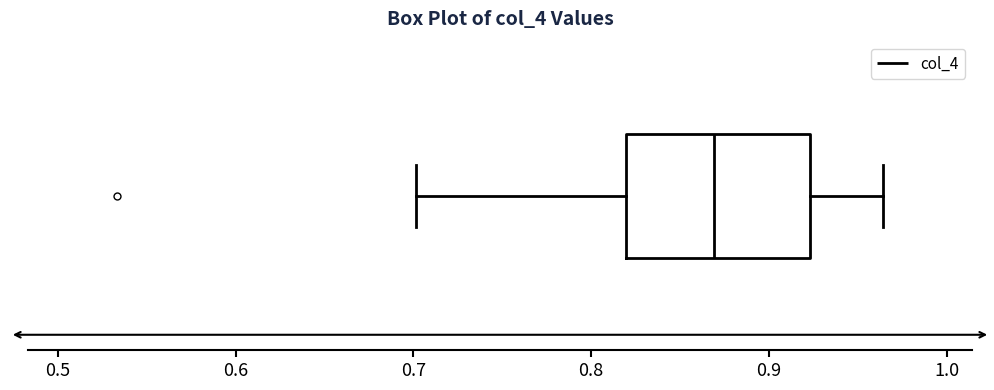

Read this box plot against the x-axis: the position of the median line, the range covered by the box, and the ends of both whiskers. The values are not printed on the chart, so give them approximately, as read against the axis.

median 0.87, box 0.82 to 0.92, whiskers 0.70 to 0.96